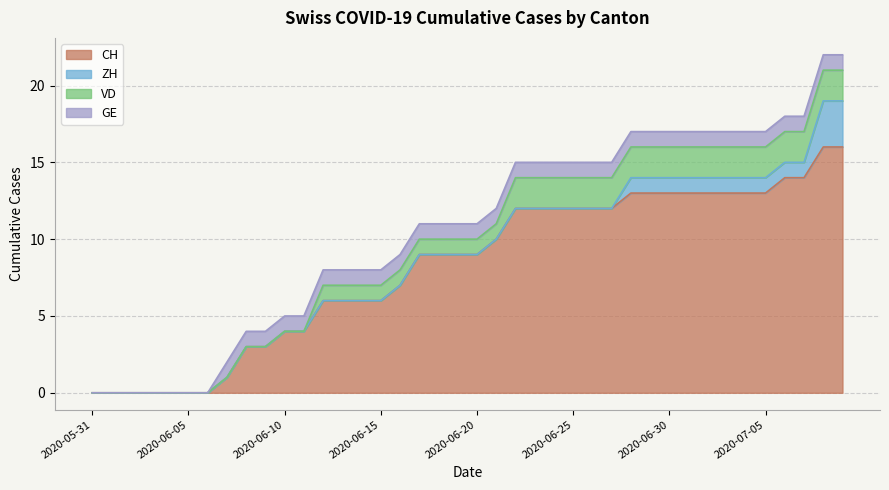

Reading left to right, list all the values displayed in this chart.

CH: 2020-05-31=0	2020-06-01=0	2020-06-02=0	2020-06-03=0	2020-06-04=0	2020-06-05=0	2020-06-06=0	2020-06-07=1	2020-06-08=3	2020-06-09=3	2020-06-10=4	2020-06-11=4	2020-06-12=6	2020-06-13=6	2020-06-14=6	2020-06-15=6	2020-06-16=7	2020-06-17=9	2020-06-18=9	2020-06-19=9	2020-06-20=9	2020-06-21=10	2020-06-22=12	2020-06-23=12	2020-06-24=12	2020-06-25=12	2020-06-26=12	2020-06-27=12	2020-06-28=13	2020-06-29=13	2020-06-30=13	2020-07-01=13	2020-07-02=13	2020-07-03=13	2020-07-04=13	2020-07-05=13	2020-07-06=14	2020-07-07=14	2020-07-08=16	2020-07-09=16
ZH: 2020-05-31=0	2020-06-01=0	2020-06-02=0	2020-06-03=0	2020-06-04=0	2020-06-05=0	2020-06-06=0	2020-06-07=0	2020-06-08=0	2020-06-09=0	2020-06-10=0	2020-06-11=0	2020-06-12=0	2020-06-13=0	2020-06-14=0	2020-06-15=0	2020-06-16=0	2020-06-17=0	2020-06-18=0	2020-06-19=0	2020-06-20=0	2020-06-21=0	2020-06-22=0	2020-06-23=0	2020-06-24=0	2020-06-25=0	2020-06-26=0	2020-06-27=0	2020-06-28=1	2020-06-29=1	2020-06-30=1	2020-07-01=1	2020-07-02=1	2020-07-03=1	2020-07-04=1	2020-07-05=1	2020-07-06=1	2020-07-07=1	2020-07-08=3	2020-07-09=3
VD: 2020-05-31=0	2020-06-01=0	2020-06-02=0	2020-06-03=0	2020-06-04=0	2020-06-05=0	2020-06-06=0	2020-06-07=0	2020-06-08=0	2020-06-09=0	2020-06-10=0	2020-06-11=0	2020-06-12=1	2020-06-13=1	2020-06-14=1	2020-06-15=1	2020-06-16=1	2020-06-17=1	2020-06-18=1	2020-06-19=1	2020-06-20=1	2020-06-21=1	2020-06-22=2	2020-06-23=2	2020-06-24=2	2020-06-25=2	2020-06-26=2	2020-06-27=2	2020-06-28=2	2020-06-29=2	2020-06-30=2	2020-07-01=2	2020-07-02=2	2020-07-03=2	2020-07-04=2	2020-07-05=2	2020-07-06=2	2020-07-07=2	2020-07-08=2	2020-07-09=2
GE: 2020-05-31=0	2020-06-01=0	2020-06-02=0	2020-06-03=0	2020-06-04=0	2020-06-05=0	2020-06-06=0	2020-06-07=1	2020-06-08=1	2020-06-09=1	2020-06-10=1	2020-06-11=1	2020-06-12=1	2020-06-13=1	2020-06-14=1	2020-06-15=1	2020-06-16=1	2020-06-17=1	2020-06-18=1	2020-06-19=1	2020-06-20=1	2020-06-21=1	2020-06-22=1	2020-06-23=1	2020-06-24=1	2020-06-25=1	2020-06-26=1	2020-06-27=1	2020-06-28=1	2020-06-29=1	2020-06-30=1	2020-07-01=1	2020-07-02=1	2020-07-03=1	2020-07-04=1	2020-07-05=1	2020-07-06=1	2020-07-07=1	2020-07-08=1	2020-07-09=1